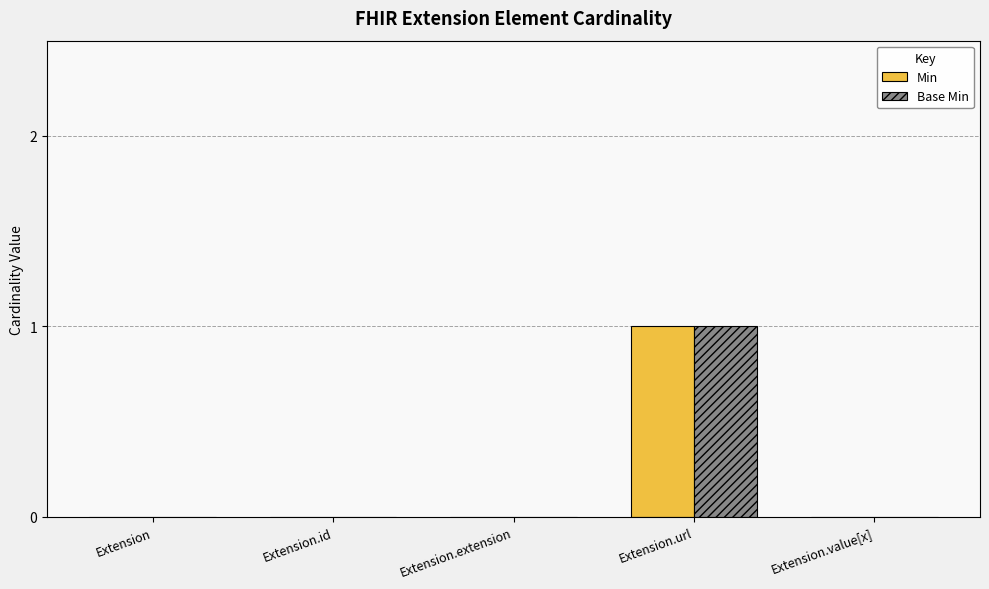

What are all the series names shown in the legend?

Min, Base Min